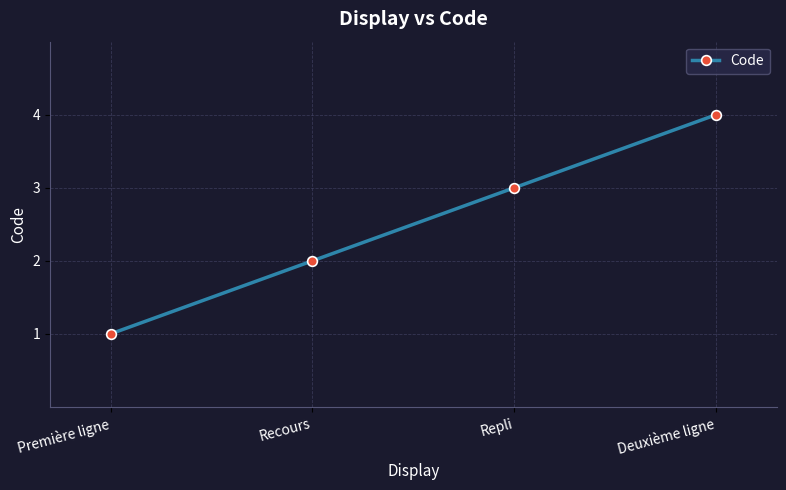

What is the value of the 2nd point from the left?

2